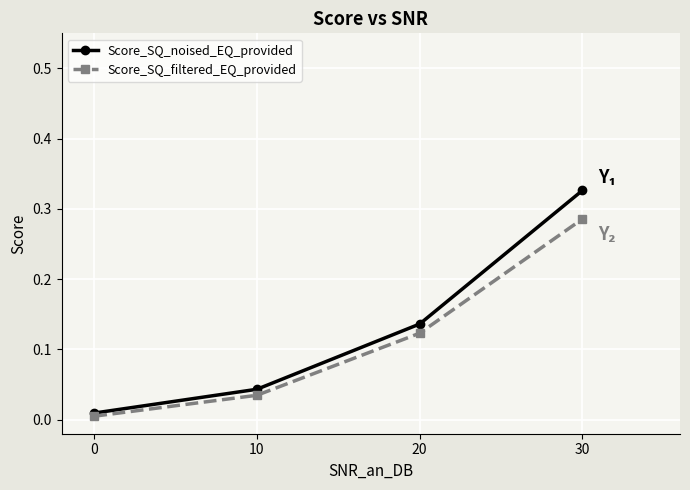

Rank the series at 30 from lowest to highest value.

Score_SQ_filtered_EQ_provided, Score_SQ_noised_EQ_provided